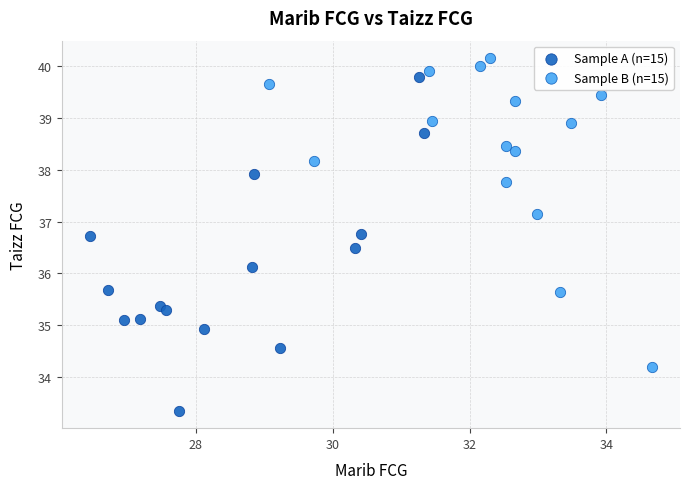

Which series reaches the maximum Y coordinate?

Sample B (n=15)